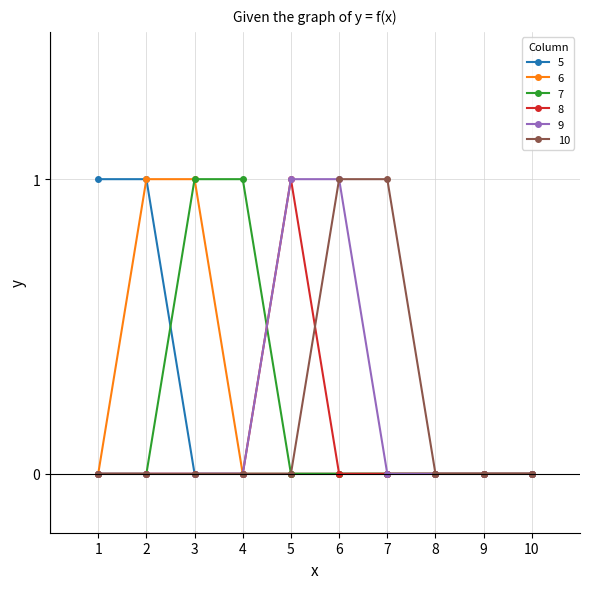

What is the maximum value for 6?

1